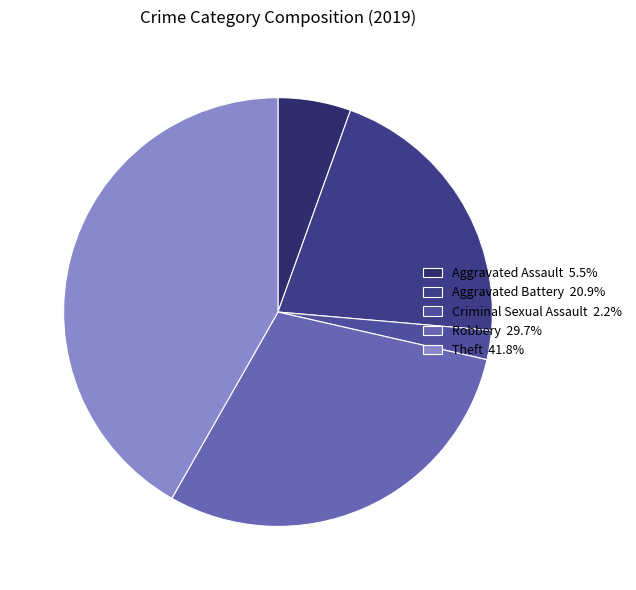

Does any single category account for the majority?

No